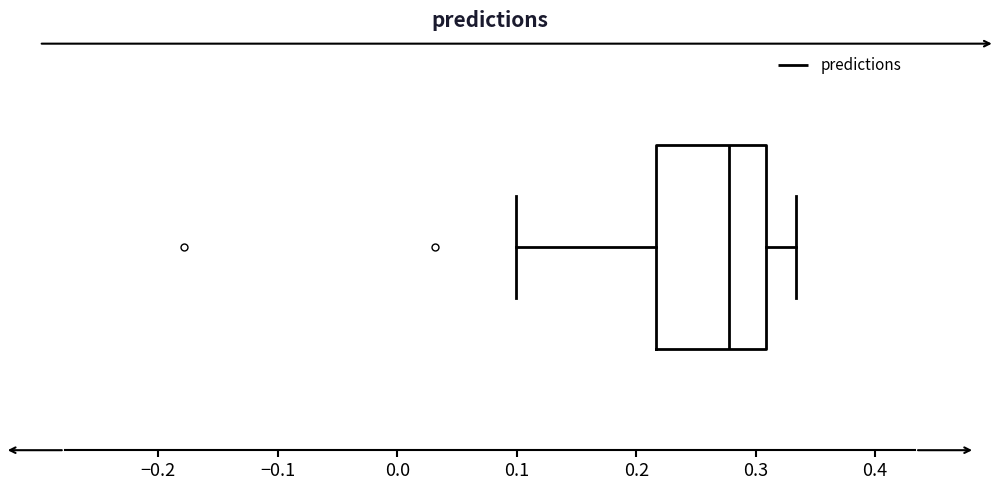

Transcribe this box plot: give where the median line is, the range the box spans, and where the two whiskers end, as read against the x-axis. The values are not printed on the chart, so give them approximately, as read against the axis.

median 0.28, box 0.22 to 0.31, whiskers 0.10 to 0.33